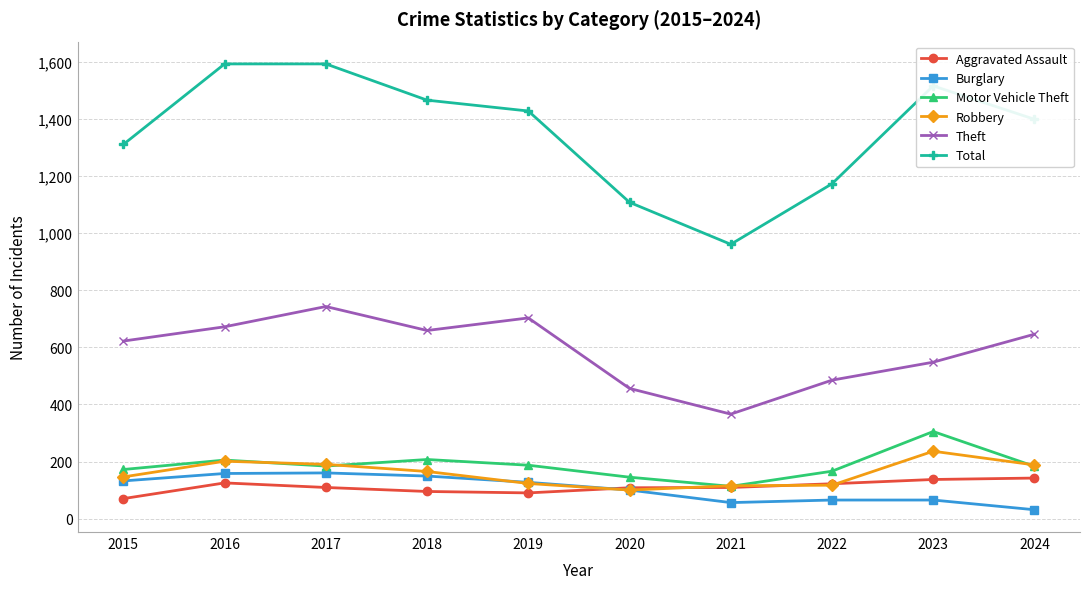

In Aggravated Assault, how many points are higher than both neighbors (excluding endpoints)?

1